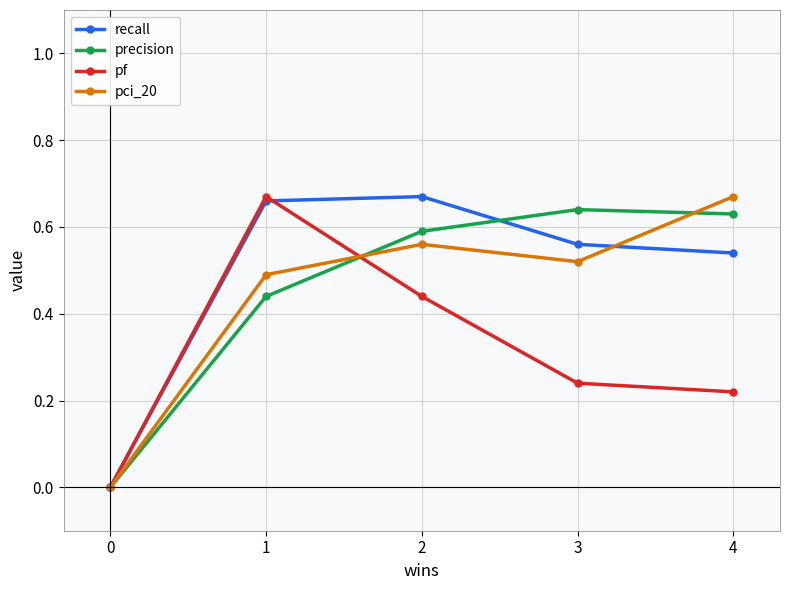

At which label does precision reach its peak?

3